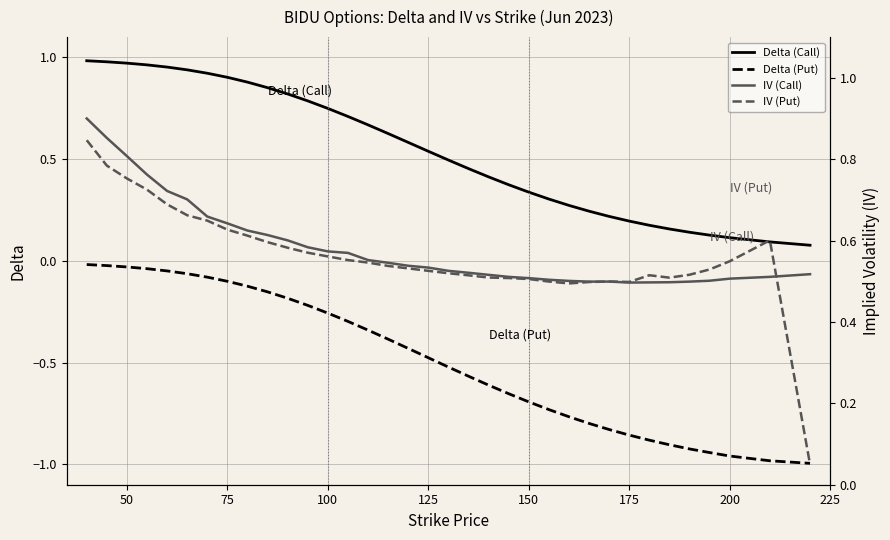

Which series has the widest spread of values?

Delta (Put)